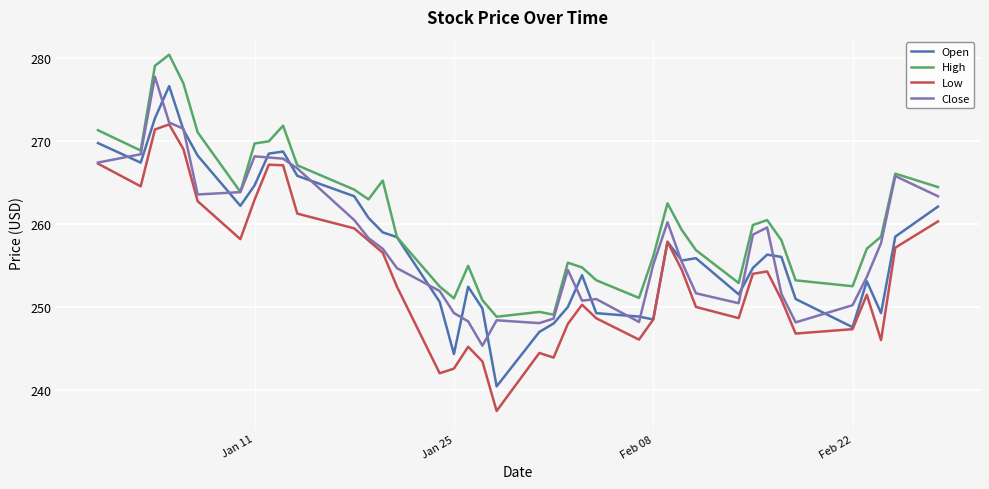

Which series has the widest spread of values?

Open